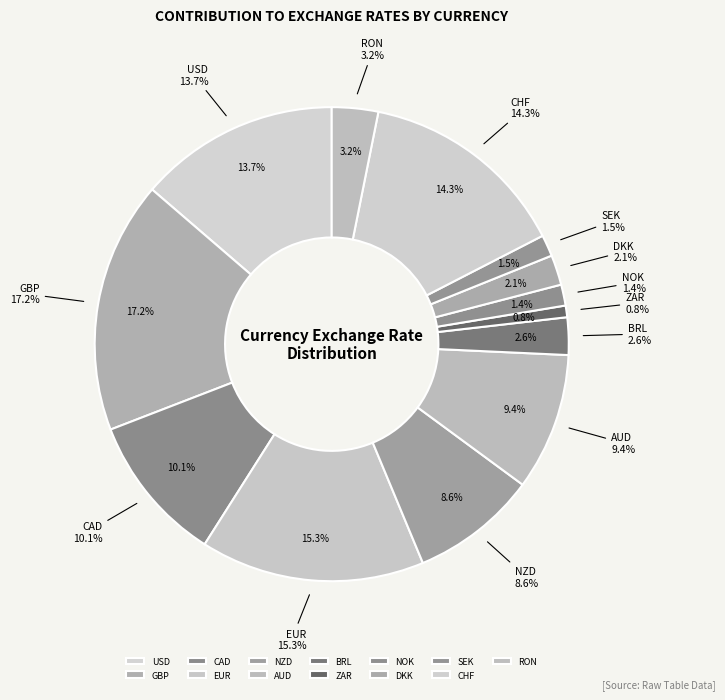

What is the largest slice in the pie chart?

GBP